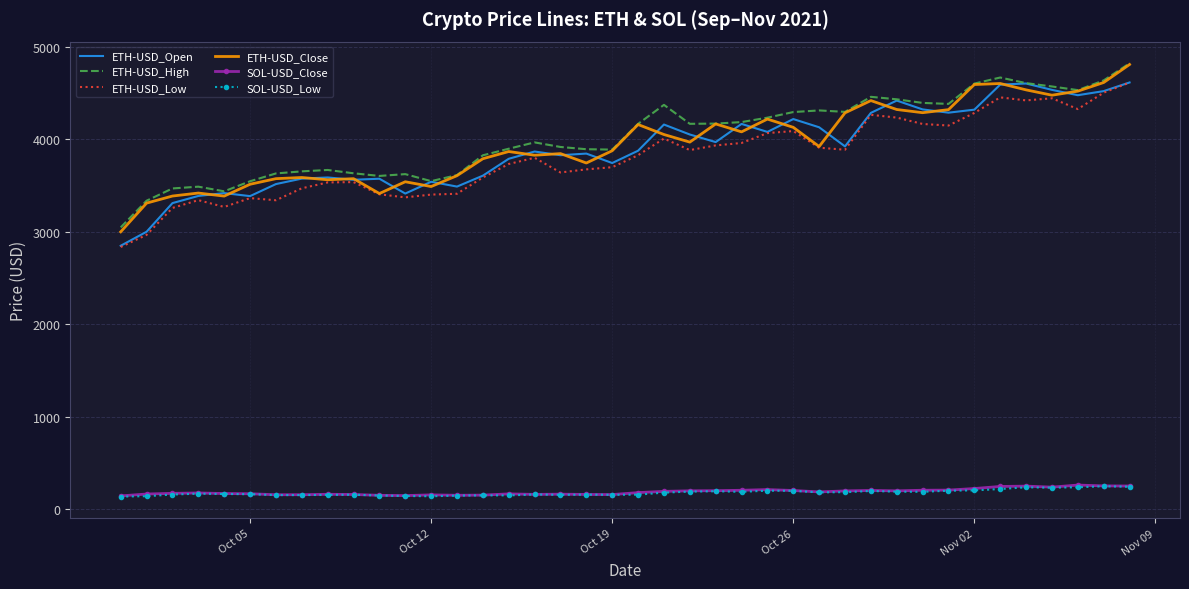

True or false: SOL-USD_Low and ETH-USD_Close cross at least once.

False